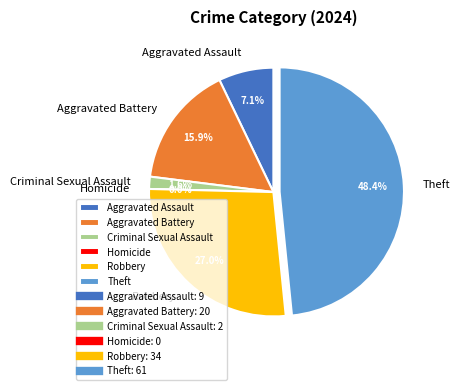

True or false: Robbery accounts for 36% of the total.

False